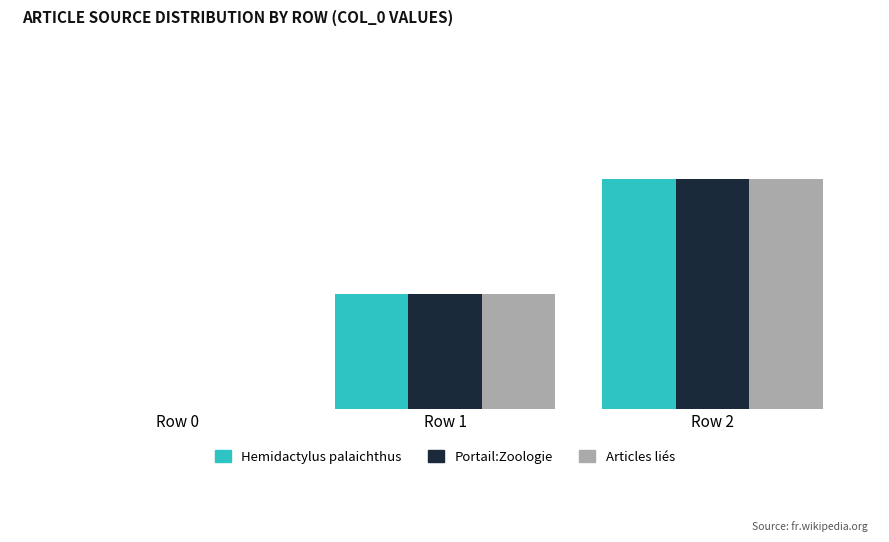

Reading left to right, extract all data points from this chart.

Hemidactylus palaichthus: Row 0=0	Row 1=1	Row 2=2
Portail:Zoologie: Row 0=0	Row 1=1	Row 2=2
Articles liés: Row 0=0	Row 1=1	Row 2=2